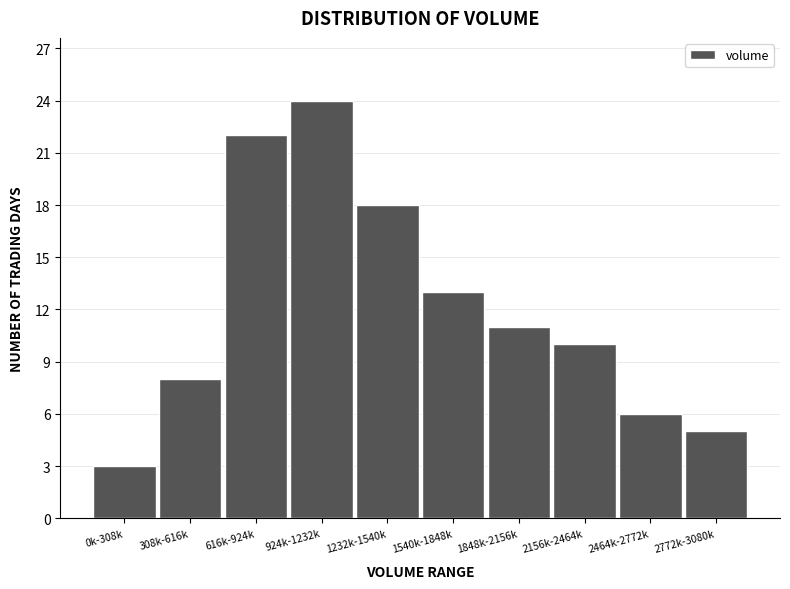

Reading right to left, list all the values displayed in this chart.

5	6	10	11	13	18	24	22	8	3